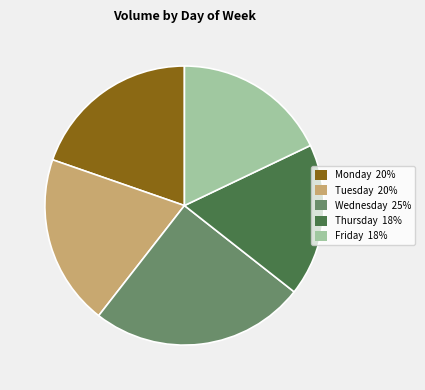

Between Tuesday 20% and Thursday 18%, which is larger?

Tuesday 20%